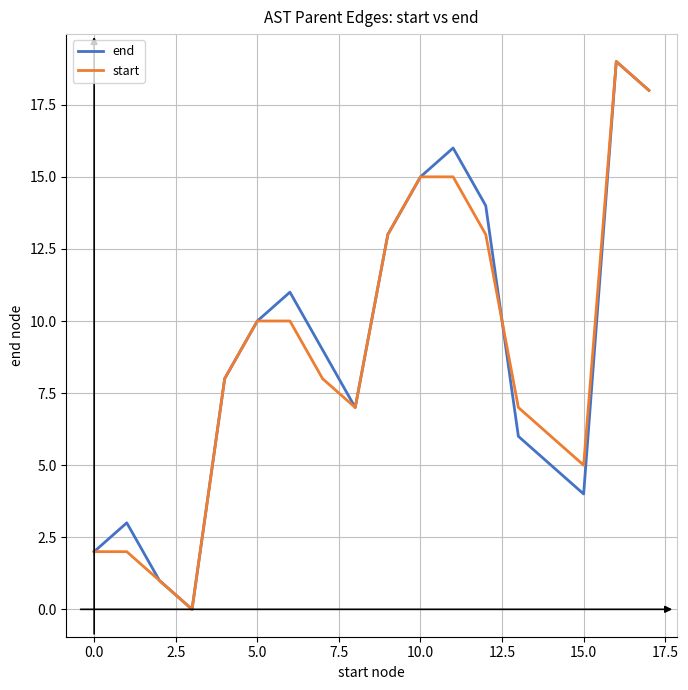

What is the maximum value for end?

19